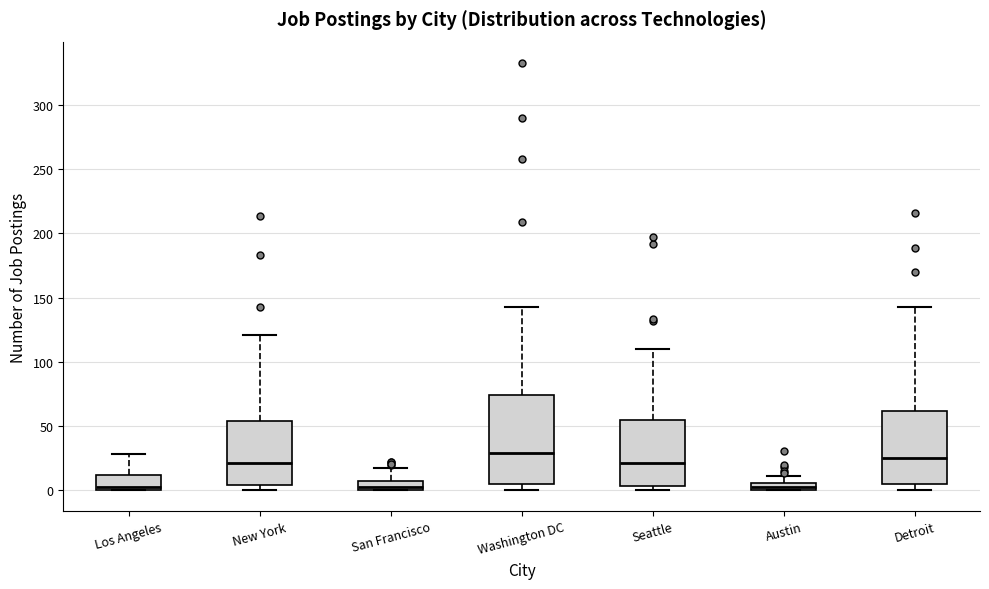

Which box is the tallest, from its lower edge to its upper edge?

Washington DC